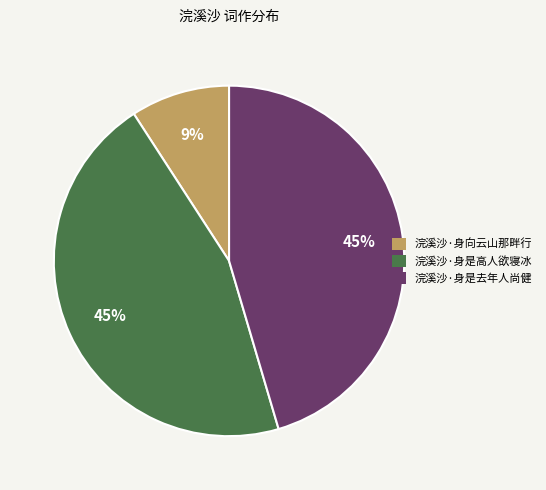

Which slice is the smallest?

浣溪沙·身向云山那畔行